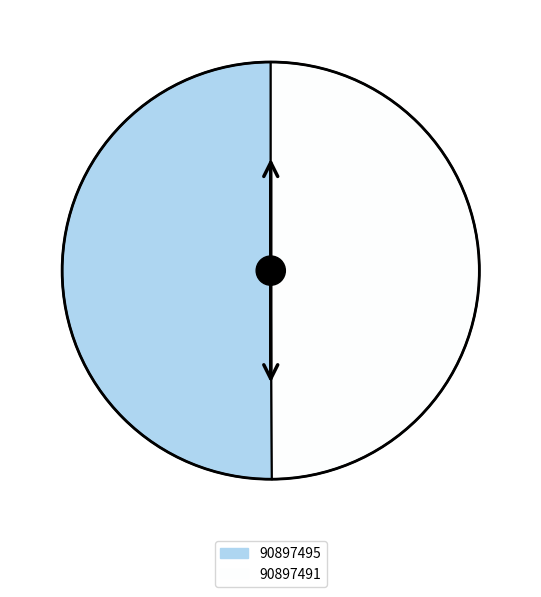

True or false: 90897495 accounts for 40% of the total.

False